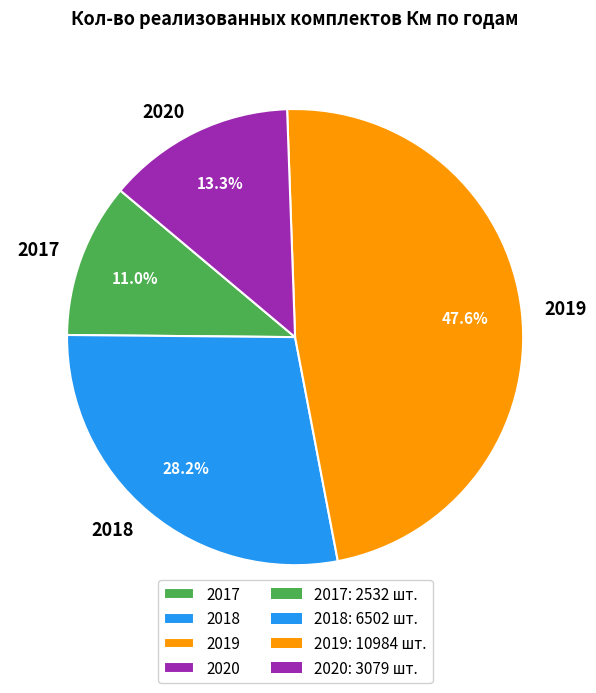

To the nearest percent, what percentage of the pie is 2019?

48%